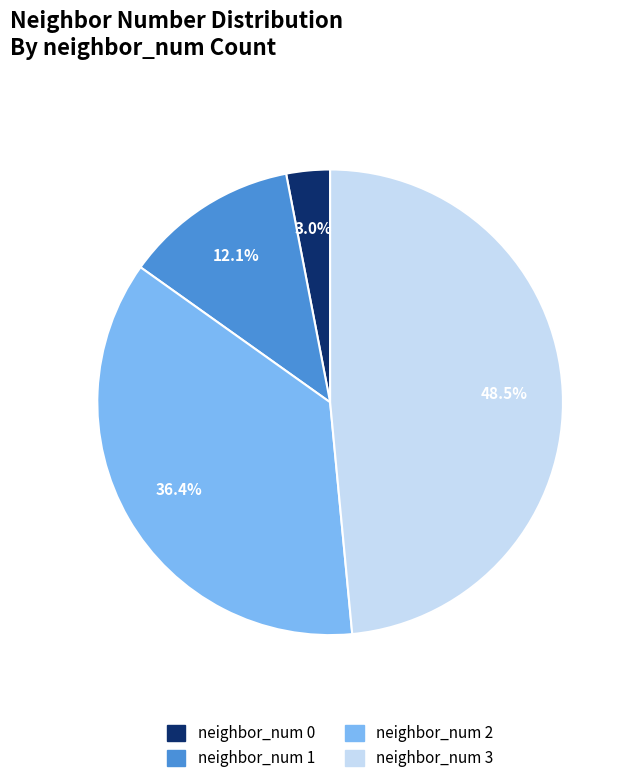

Does any single category account for the majority?

No